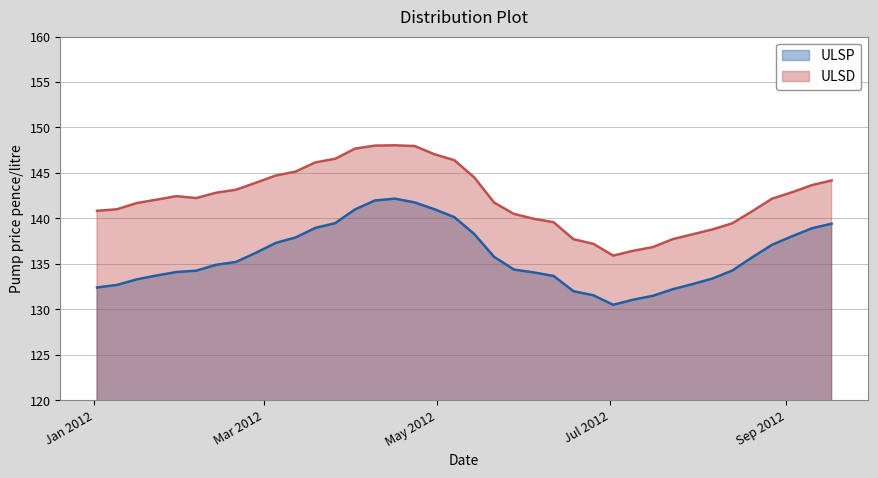

Rank the series by their maximum value, from highest to lowest.

ULSD, ULSP